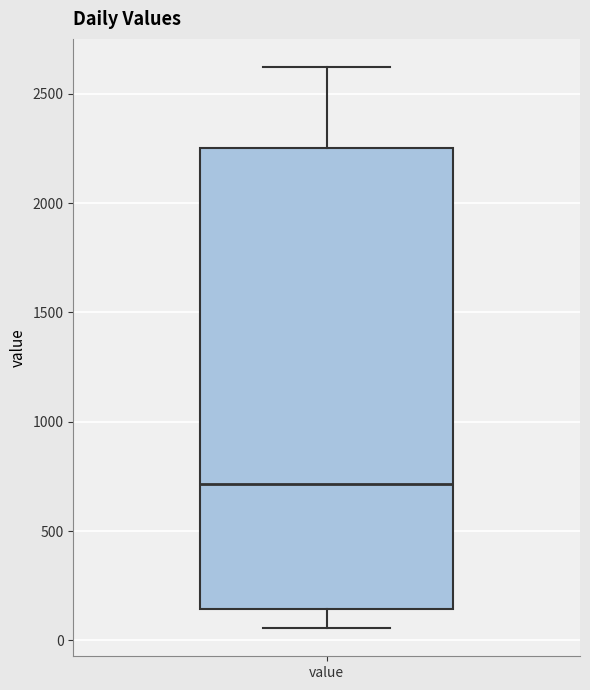

Transcribe this box plot: give where the median line is, the range the box spans, and where the two whiskers end, as read against the y-axis. The values are not printed on the chart, so give them approximately, as read against the axis.

median 700, box 150 to 2250, whiskers 50 to 2600